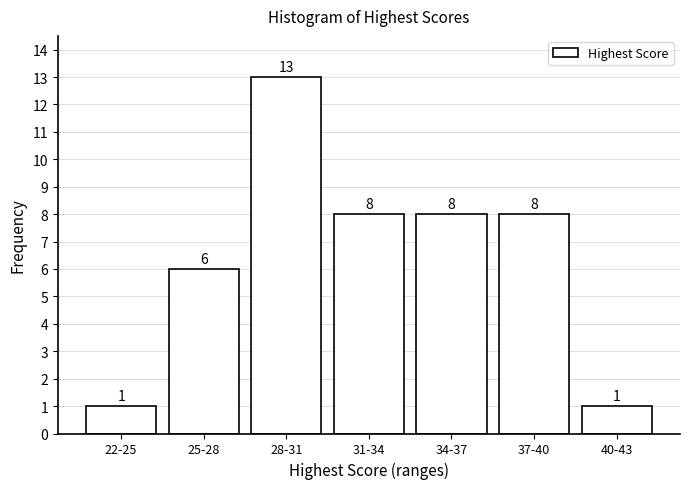

Reading right to left, list all the values displayed in this chart.

1	8	8	8	13	6	1